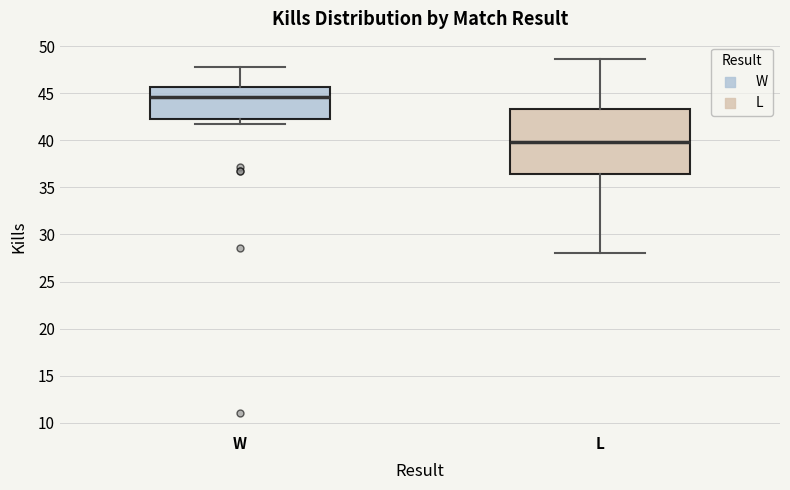

Reading left to right, transcribe this box plot: for each box, give where its median line is, the range the box spans, and where its two whiskers end, as read against the y-axis. The values are not printed on the chart, so give them approximately, as read against the axis.

W: median 44.5, box 42.5 to 45.5, whiskers 41.5 to 48.0
L: median 40.0, box 36.5 to 43.5, whiskers 28.0 to 48.5